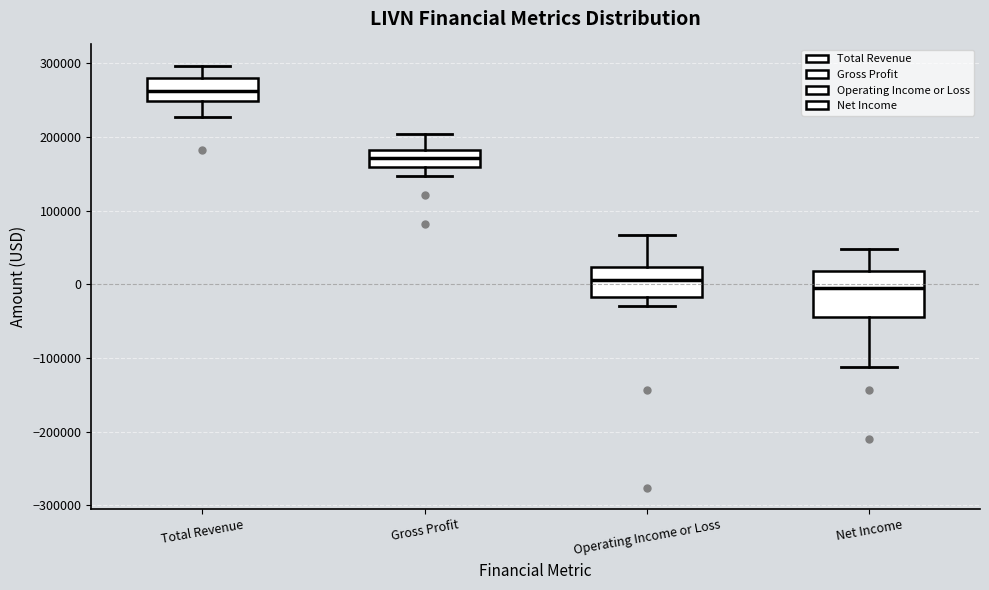

Where is the lower edge of the box for Net Income on the y-axis? The values are not printed on the chart, so give them approximately, as read against the axis.

-40000